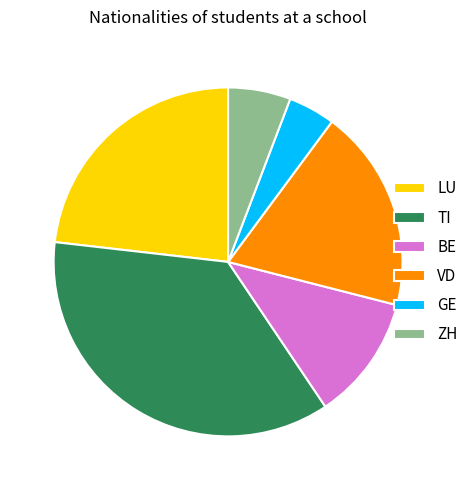

What is the largest slice in the pie chart?

TI